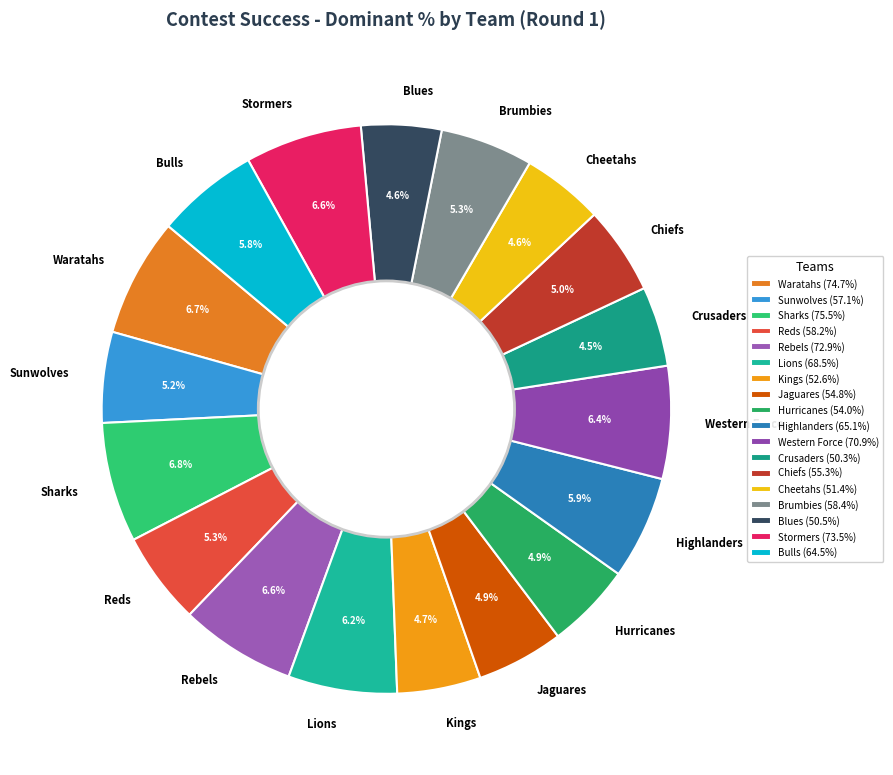

How many slices are in this pie chart?

18